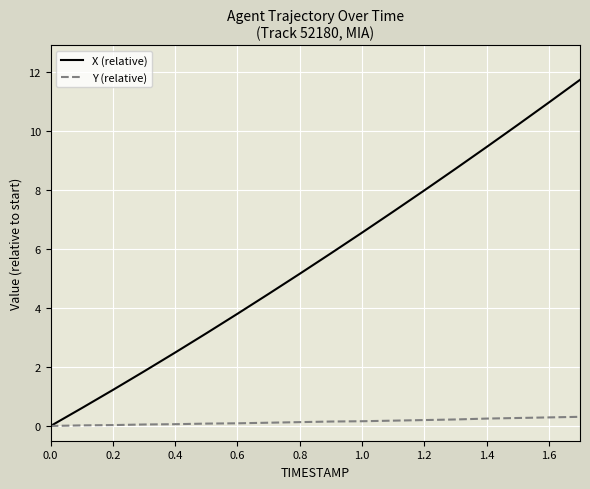

What is the maximum value shown in the chart?

11.7